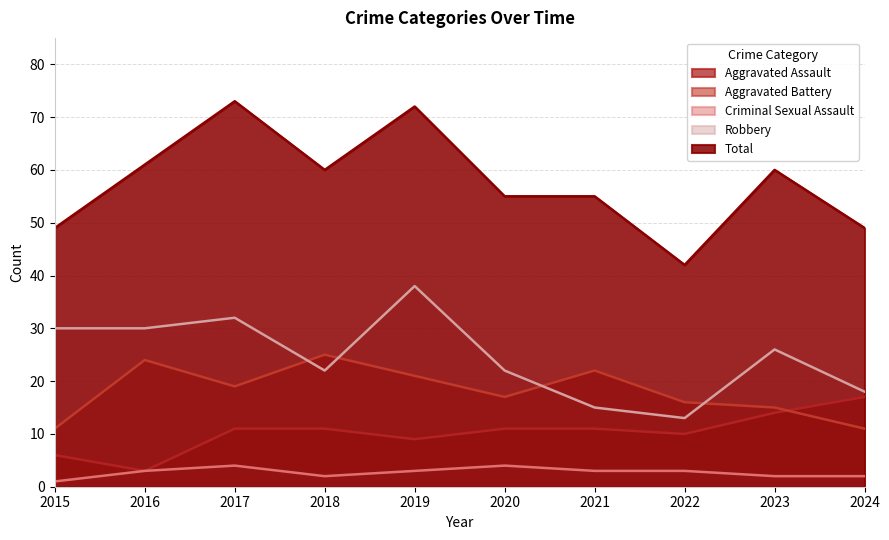

What is the difference between the second highest and second lowest values in the Robbery series?

17